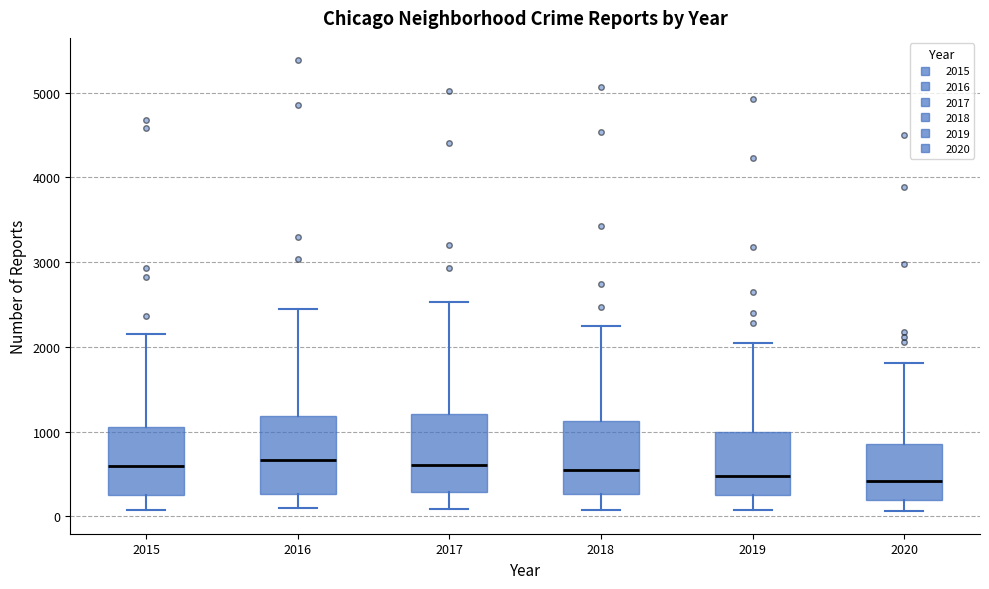

Reading left to right, transcribe this box plot: for each box, give where its median line is, the range the box spans, and where its two whiskers end, as read against the y-axis. The values are not printed on the chart, so give them approximately, as read against the axis.

2015: median 600, box 300 to 1100, whiskers 100 to 2100
2016: median 700, box 300 to 1200, whiskers 100 to 2400
2017: median 600, box 300 to 1200, whiskers 100 to 2500
2018: median 500, box 300 to 1100, whiskers 100 to 2200
2019: median 500, box 300 to 1000, whiskers 100 to 2100
2020: median 400, box 200 to 900, whiskers 100 to 1800